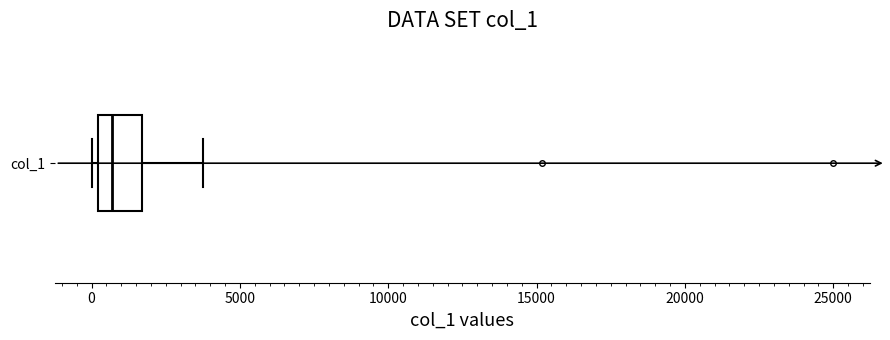

Transcribe this box plot: give where the median line is, the range the box spans, and where the two whiskers end, as read against the x-axis. The values are not printed on the chart, so give them approximately, as read against the axis.

median 500, box 0 to 1500, whiskers 0 (just left of the box's left edge) to 4000